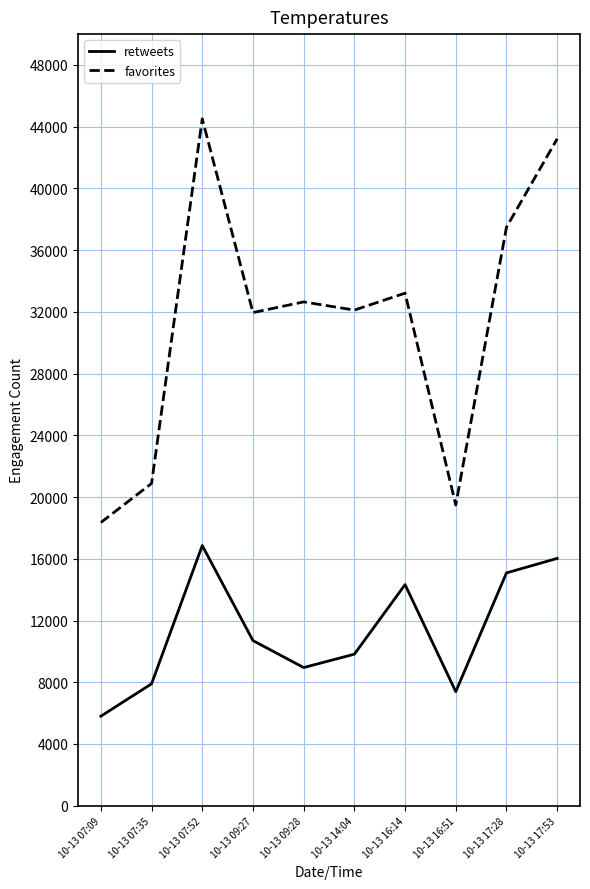

What is the difference between the highest and lowest values at 10-13 14:04?

22298